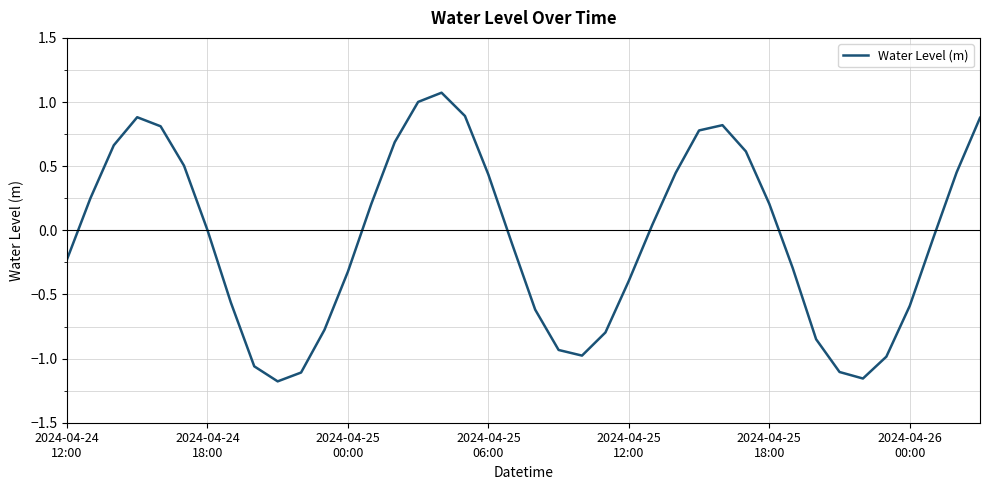

What is the greatest value displayed?

1.1